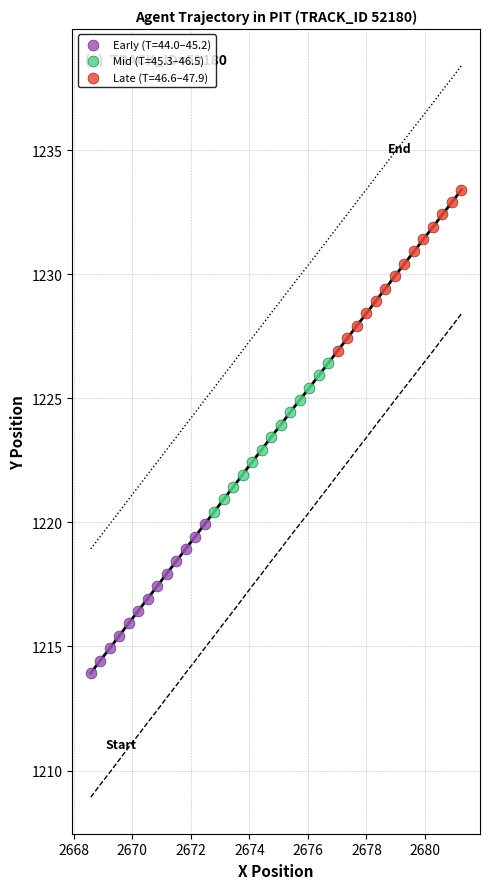

Which series contains the lowest Y value?

Early (T=44.0–45.2)